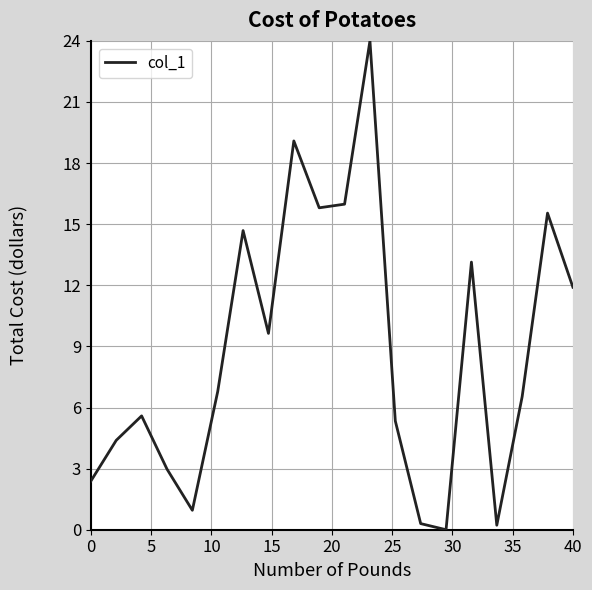

What is the average value?

8.8